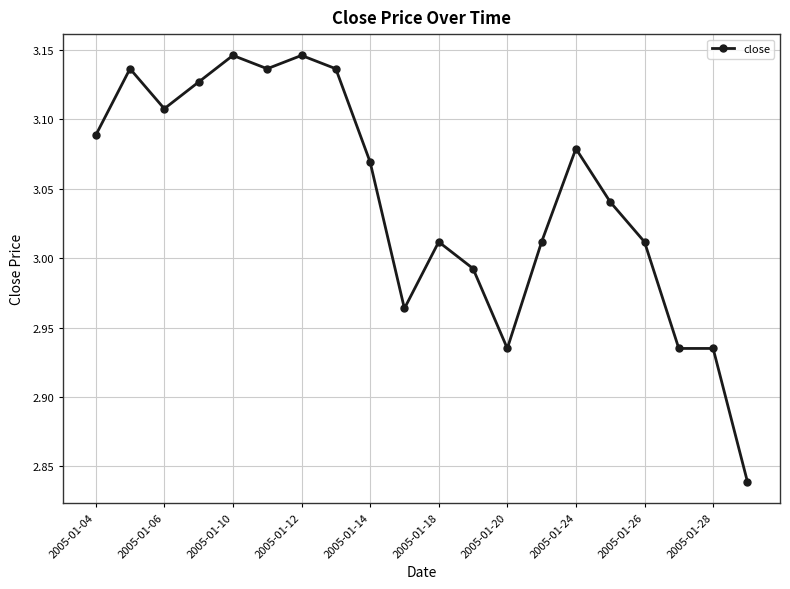

True or false: the data has more than 1 interior local peaks.

True